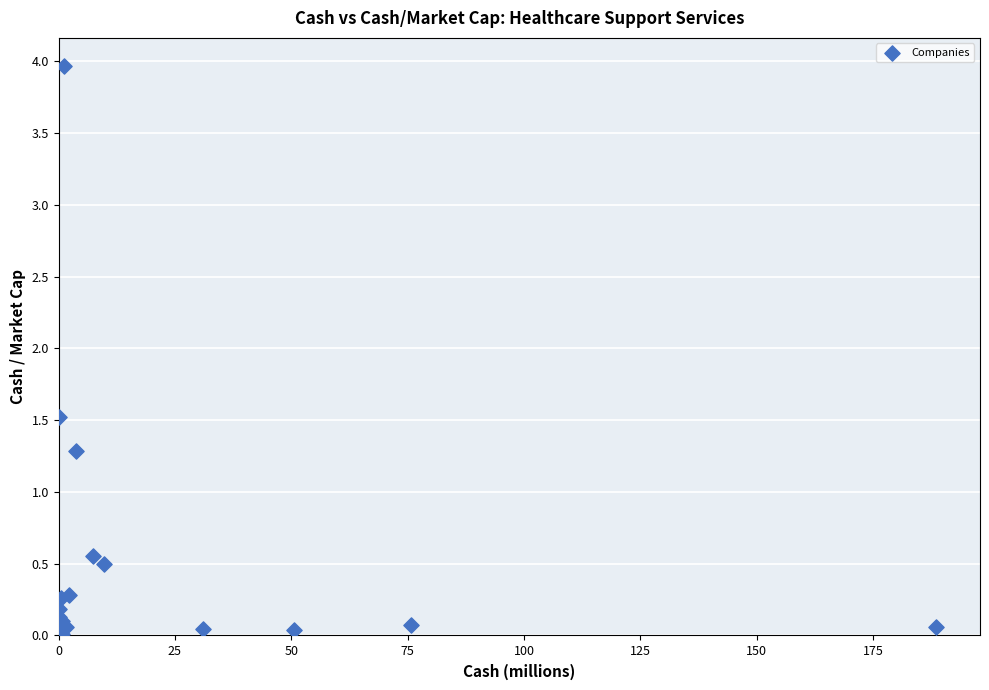

What Y value in the scatter plot is closest to 1?

1.3